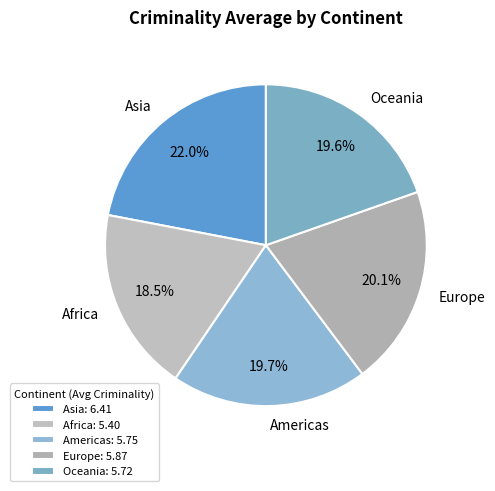

How many slices are in this pie chart?

5